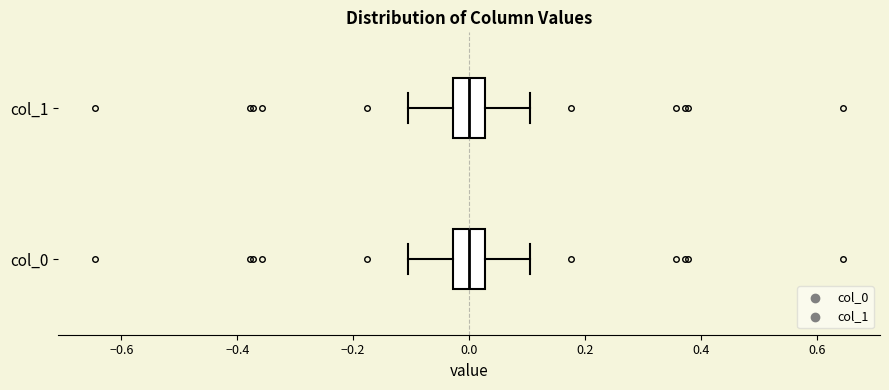

Where does the median line of the box for col_0 sit on the x-axis? The values are not printed on the chart, so give them approximately, as read against the axis.

0.00